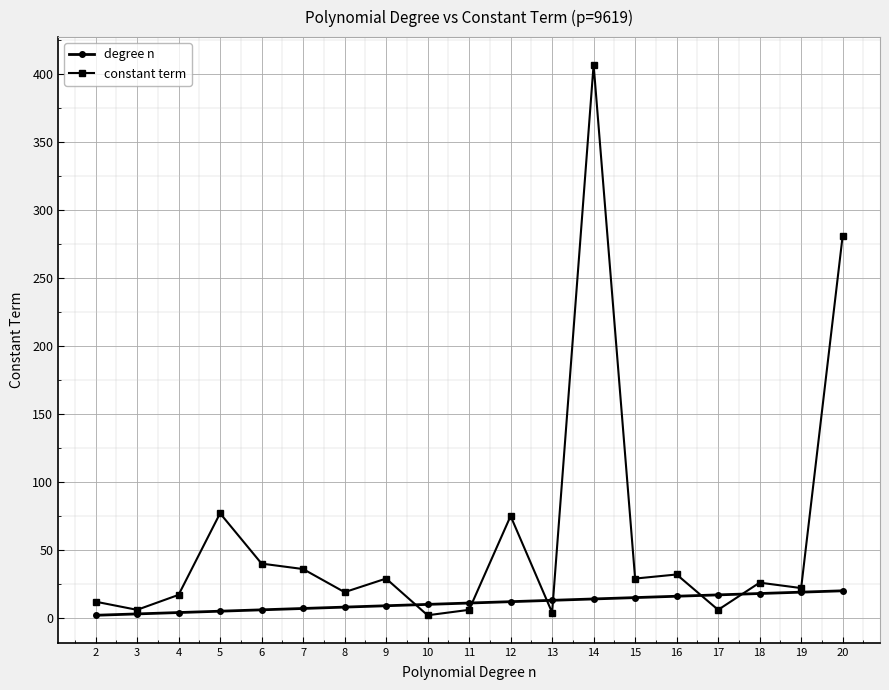

What is the highest value of the constant term series?

407